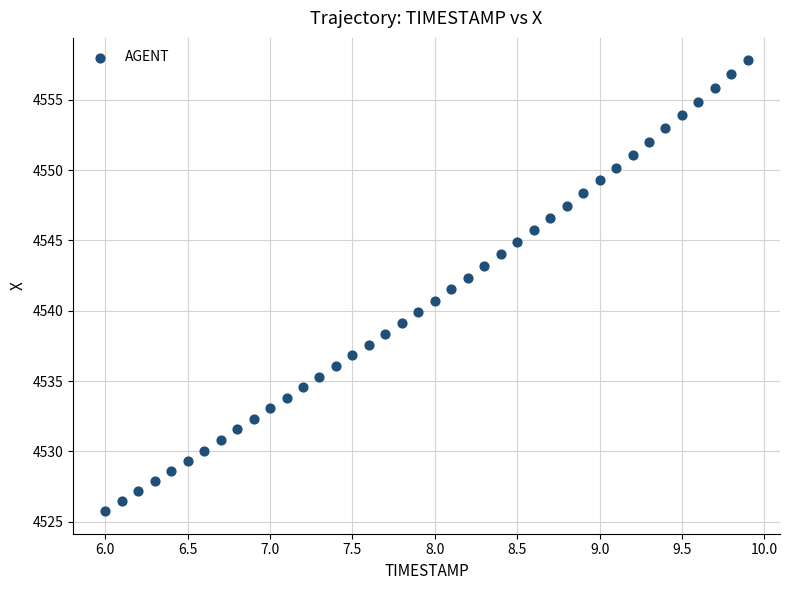

What is the range of X values (max minus min)?

3.9